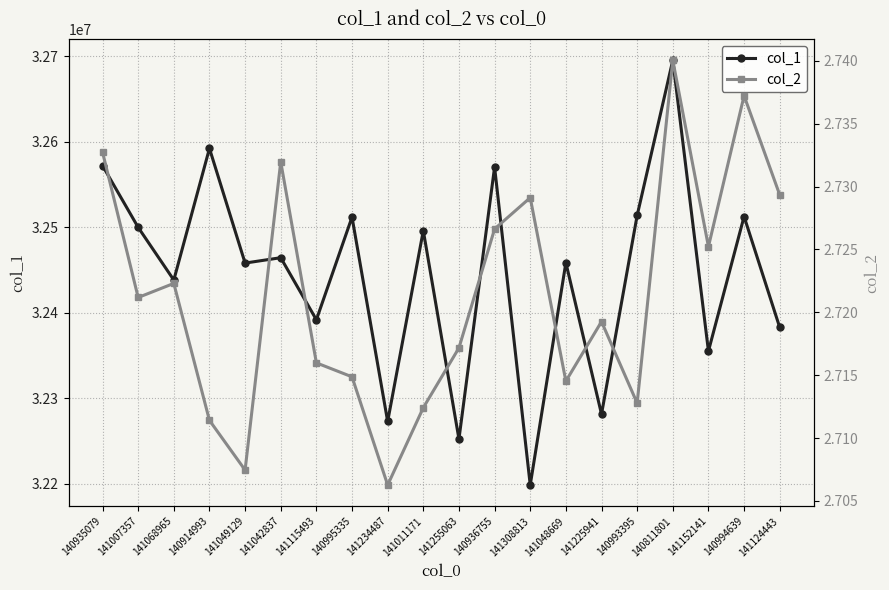

At which label is col_2 closest to 2?

141234487